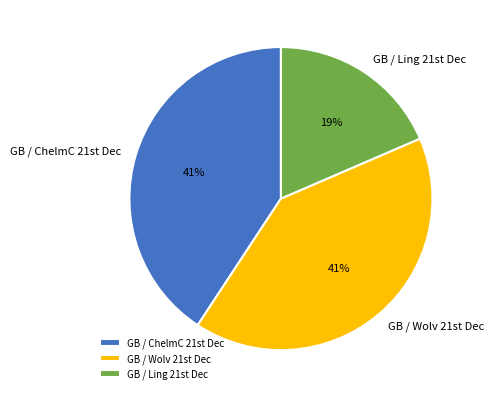

To the nearest percent, what is the average slice percentage?

33%